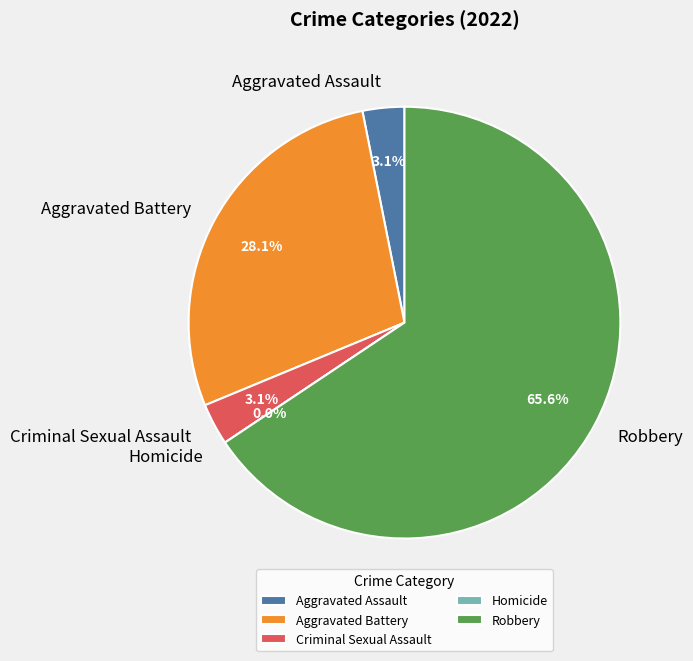

Rank the categories by value from lowest to highest.

Homicide, Aggravated Assault, Criminal Sexual Assault, Aggravated Battery, Robbery